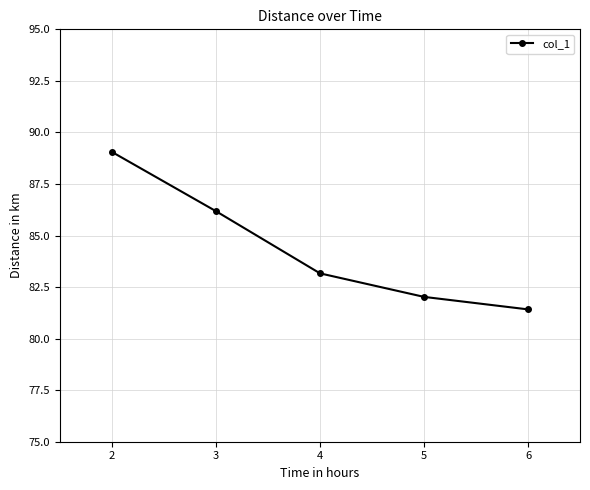

Rank the categories by value from highest to lowest.

2, 3, 4, 5, 6